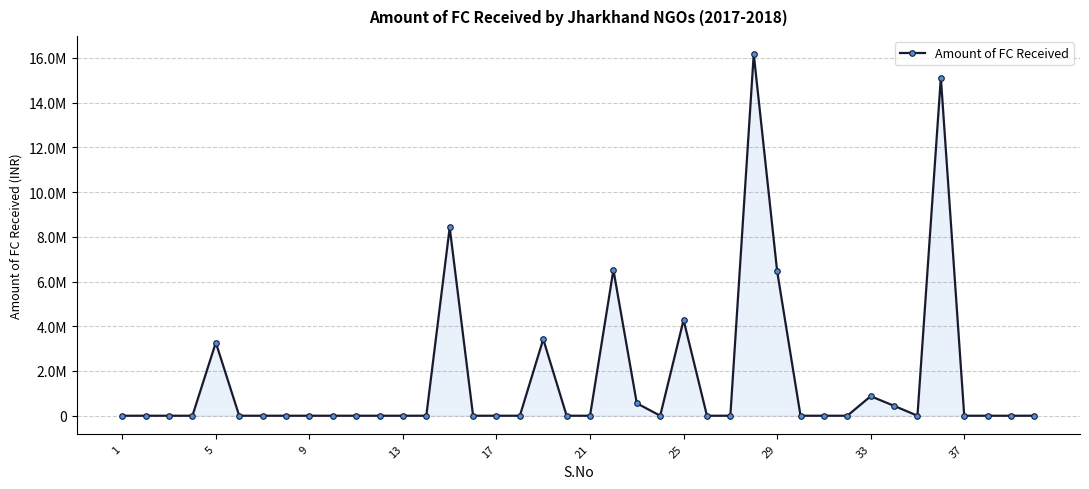

Does the chart have visible grid lines?

Yes